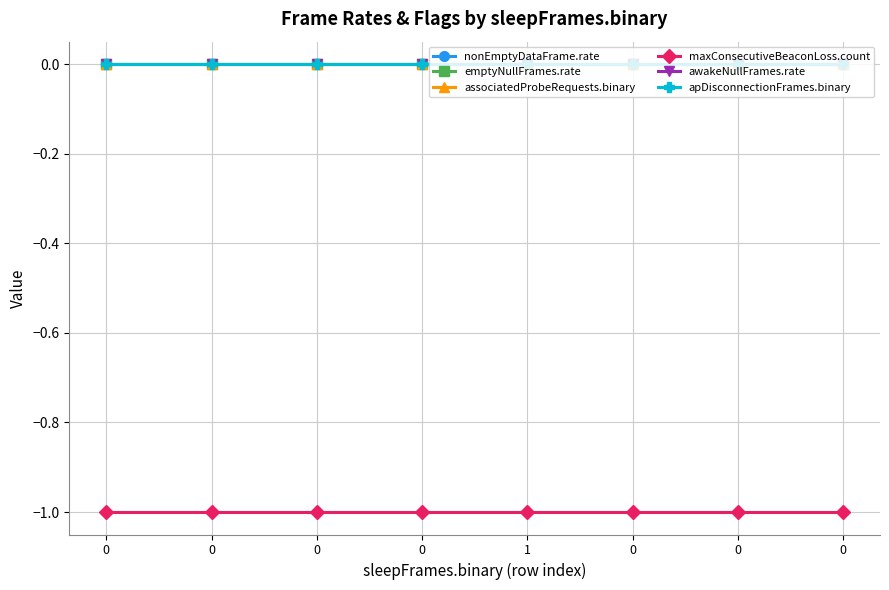

Does the chart have visible grid lines?

Yes